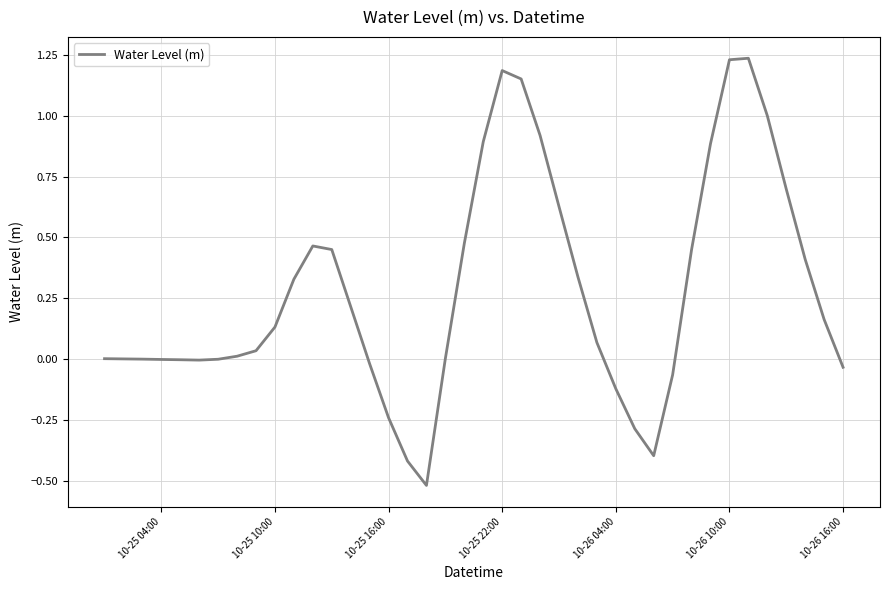

What is the difference between the maximum and minimum values?

1.8